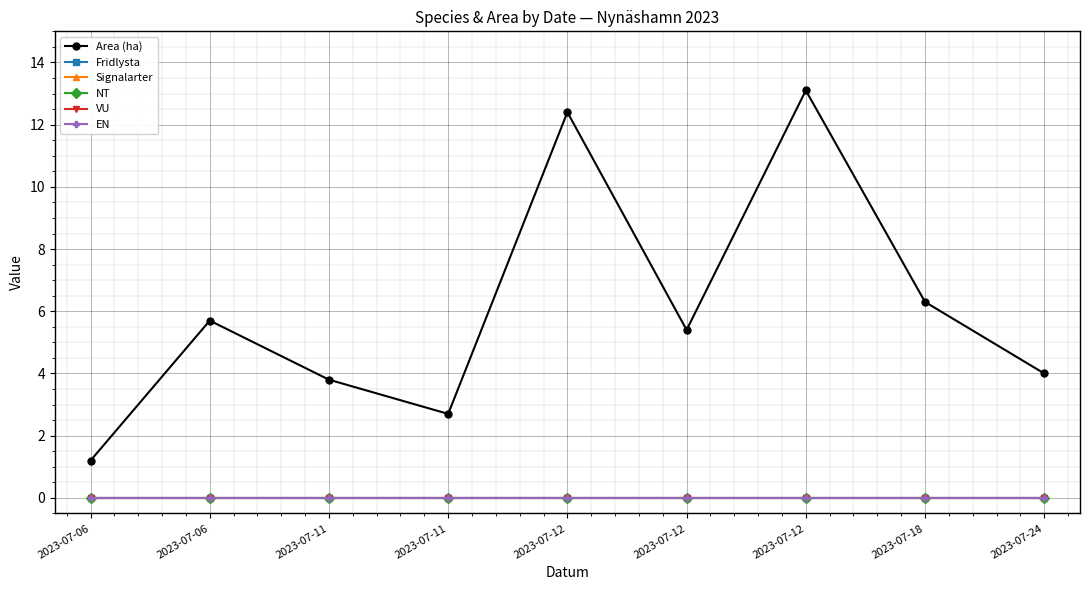

True or false: EN and VU intersect in this chart.

False